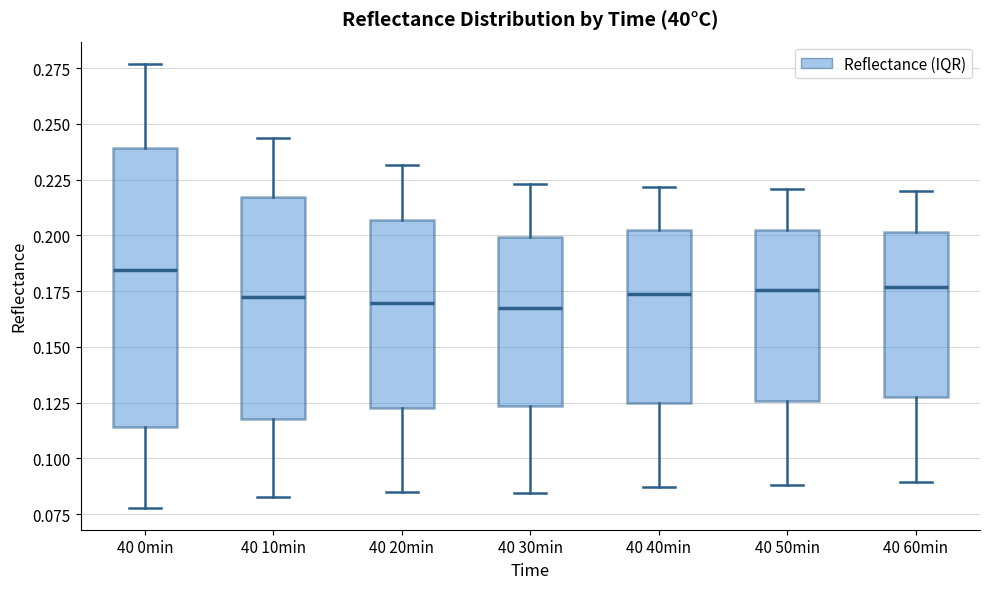

Where does the median line of the box for 40 60min sit on the y-axis? The values are not printed on the chart, so give them approximately, as read against the axis.

0.175